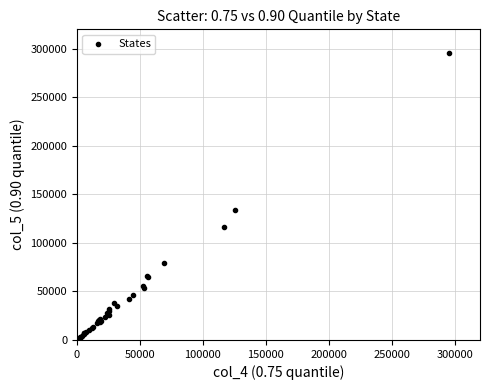

What Y value in the scatter plot is closest to 147839?

133661